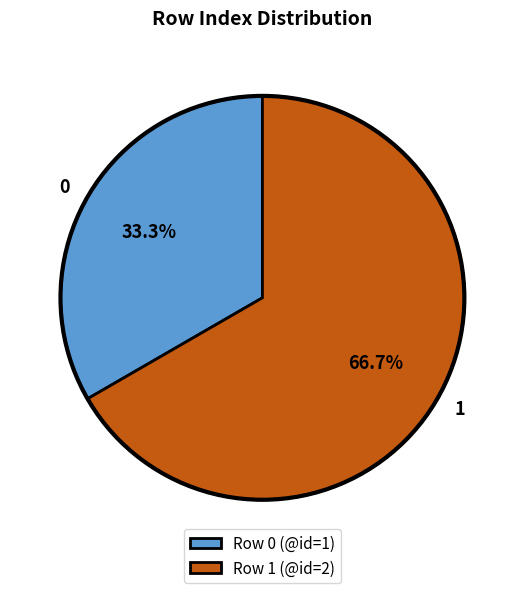

Which slice is the largest?

1